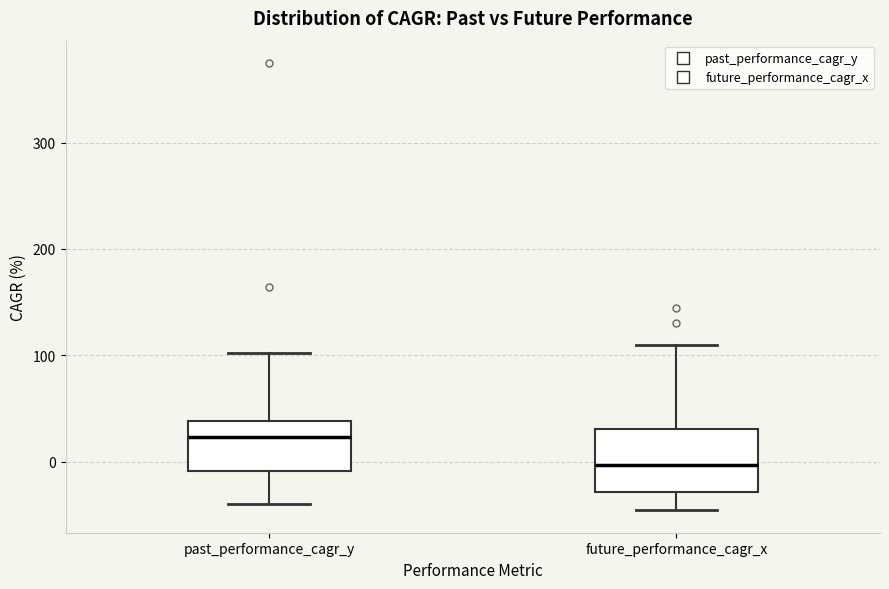

Reading left to right, transcribe this box plot: for each box, give where its median line is, the range the box spans, and where its two whiskers end, as read against the y-axis. The values are not printed on the chart, so give them approximately, as read against the axis.

past_performance_cagr_y: median 20, box -10 to 40, whiskers -40 to 100
future_performance_cagr_x: median 0, box -30 to 30, whiskers -50 to 110